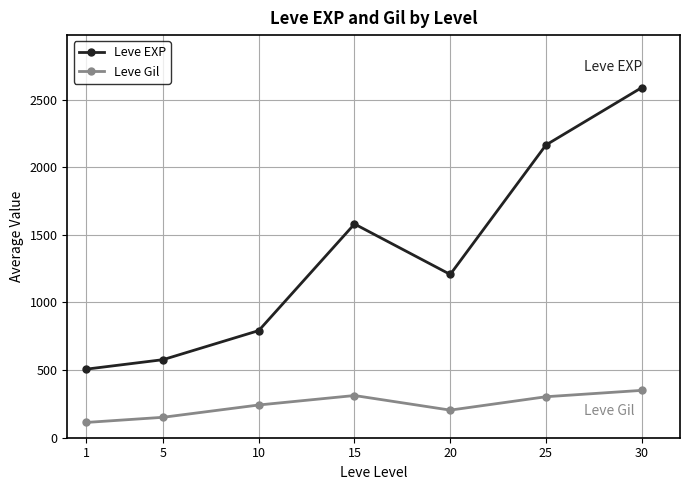

What is the smallest value displayed?

113